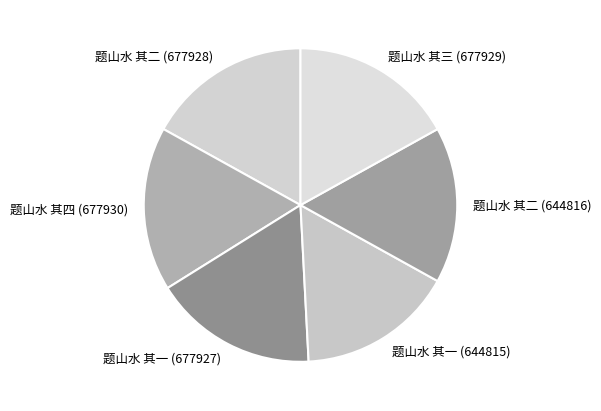

Do 题山水 其四 (677930) and 题山水 其二 (644816) together represent more than half of the pie?

No